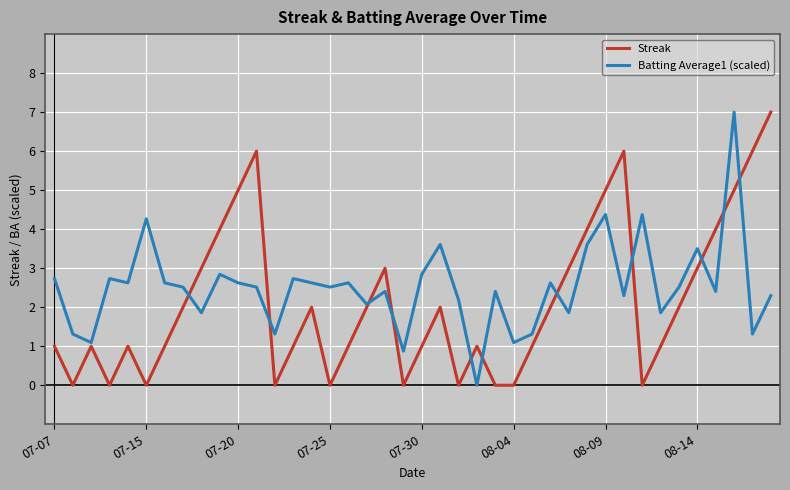

How many interior local peaks does the Batting Average1 (scaled) series have?

13